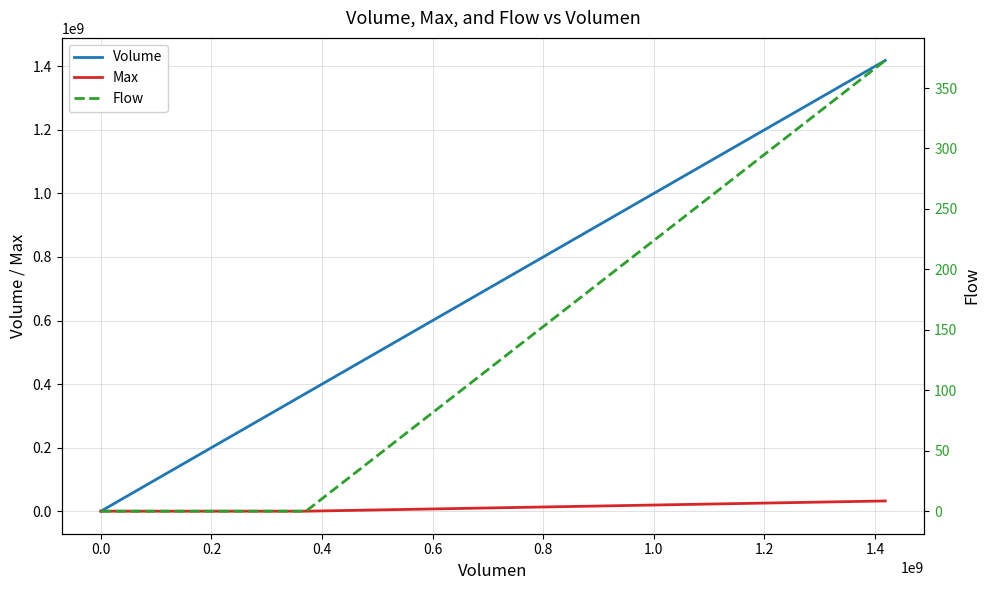

What is the difference between the second highest and second lowest values in the Max series?

30780509.8